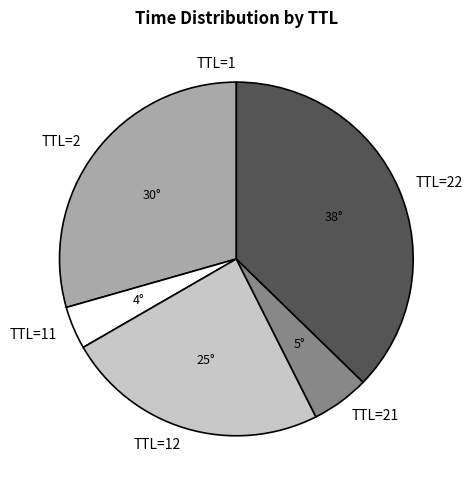

Combined, do TTL=2 and TTL=21 account for over 50%?

No